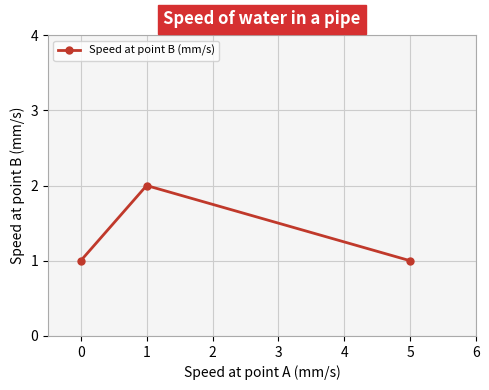

Is it true that the value at 0 is 1?

True